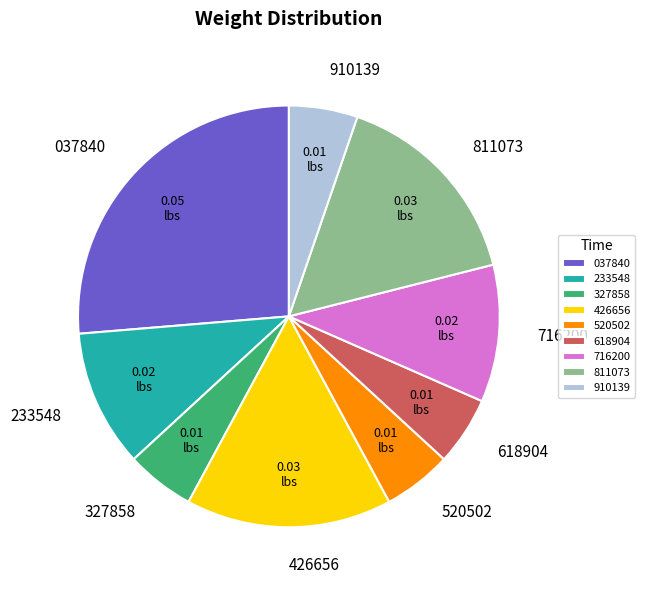

What is the ratio of the value at 520502 to the value at 327858?

1.0